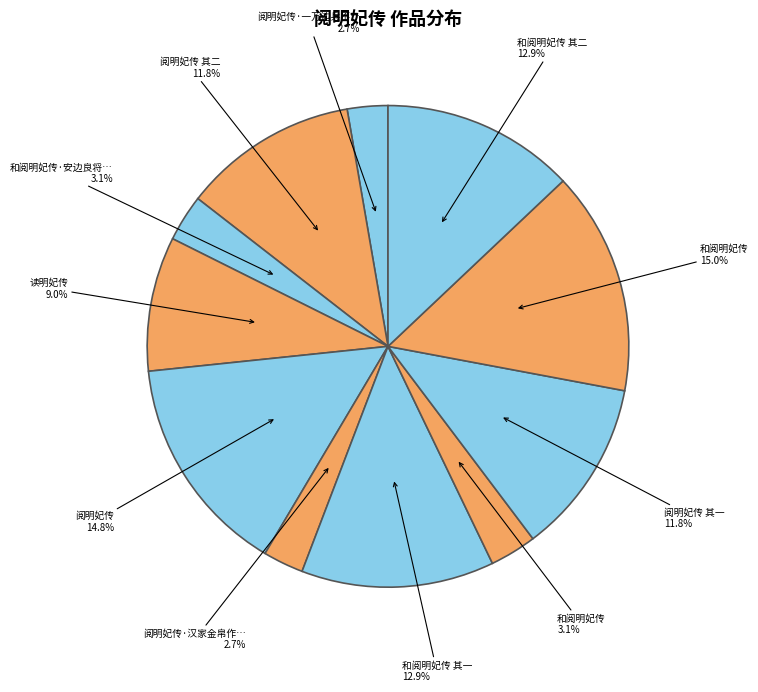

How many segments does this pie chart have?

11